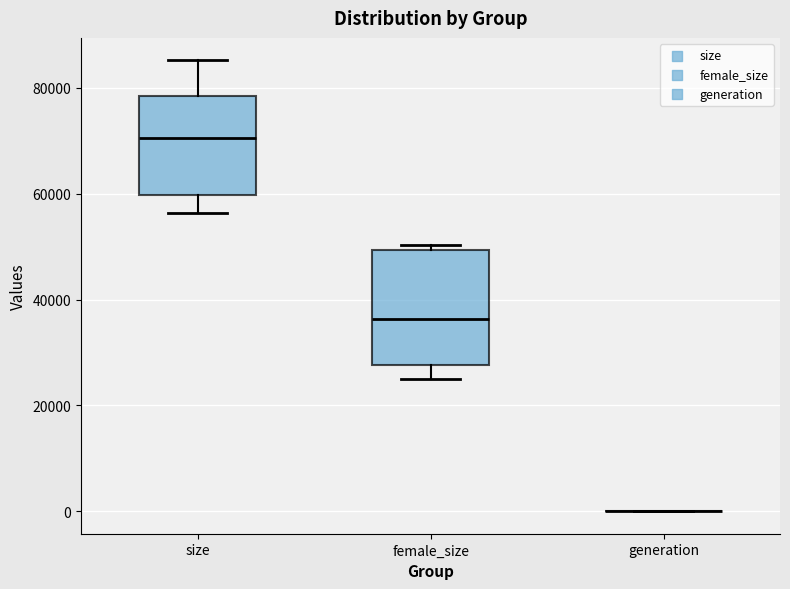

Reading left to right, read every box against the y-axis: the position of its median line, the range the box covers, and the ends of its whiskers. The values are not printed on the chart, so give them approximately, as read against the axis.

size: median 70000, box 60000 to 78000, whiskers 56000 to 86000
female_size: median 36000, box 28000 to 50000, whiskers 26000 to 50000 (just above the box's upper edge)
generation: box collapsed to a line at 0, whiskers 0 to 0